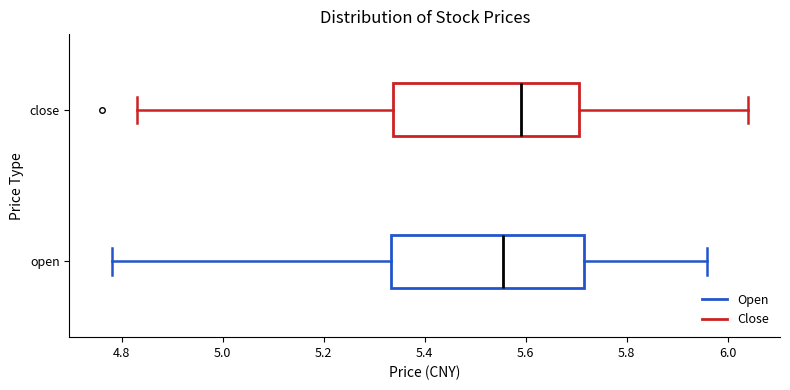

Reading bottom to top, read every box against the x-axis: the position of its median line, the range the box covers, and the ends of its whiskers. The values are not printed on the chart, so give them approximately, as read against the axis.

open: median 5.56, box 5.34 to 5.72, whiskers 4.78 to 5.96
close: median 5.60, box 5.34 to 5.70, whiskers 4.84 to 6.04